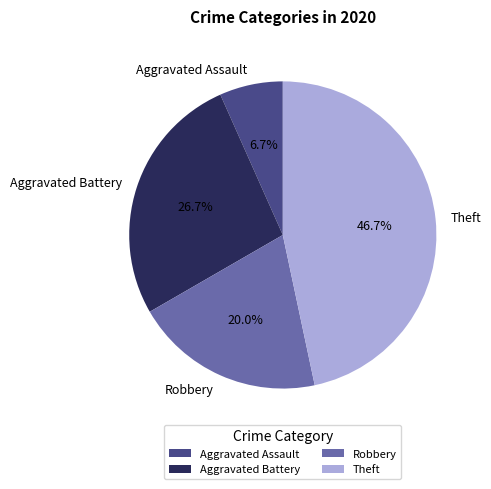

How many segments does this pie chart have?

4